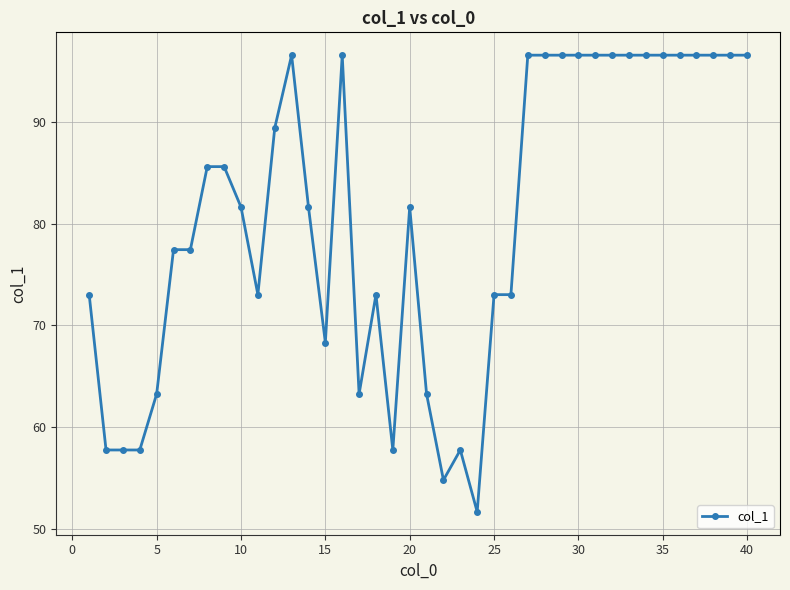

What is the difference between the maximum and second lowest values?

41.8